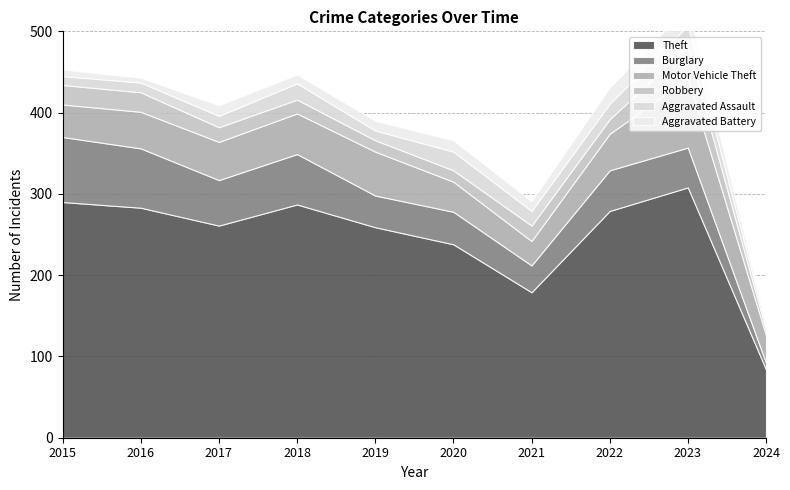

Reading left to right, what are all the values shown in this chart?

Theft: 290	283	261	287	259	238	179	279	308	84
Burglary: 80	73	56	62	39	40	33	50	49	8
Motor Vehicle Theft: 40	45	47	50	54	37	30	45	85	34
Robbery: 24	24	18	17	14	14	19	18	39	6
Aggravated Assault: 11	12	14	20	12	23	18	19	26	5
Aggravated Battery: 8	6	13	11	12	14	12	20	23	4